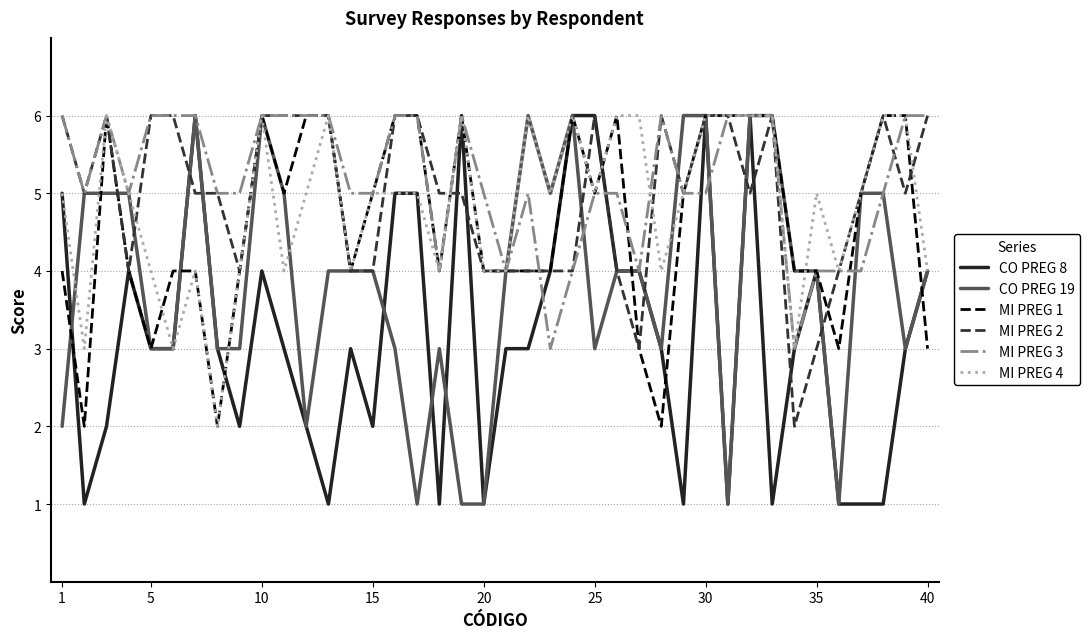

What is the sum of all MI PREG 1 values?

185